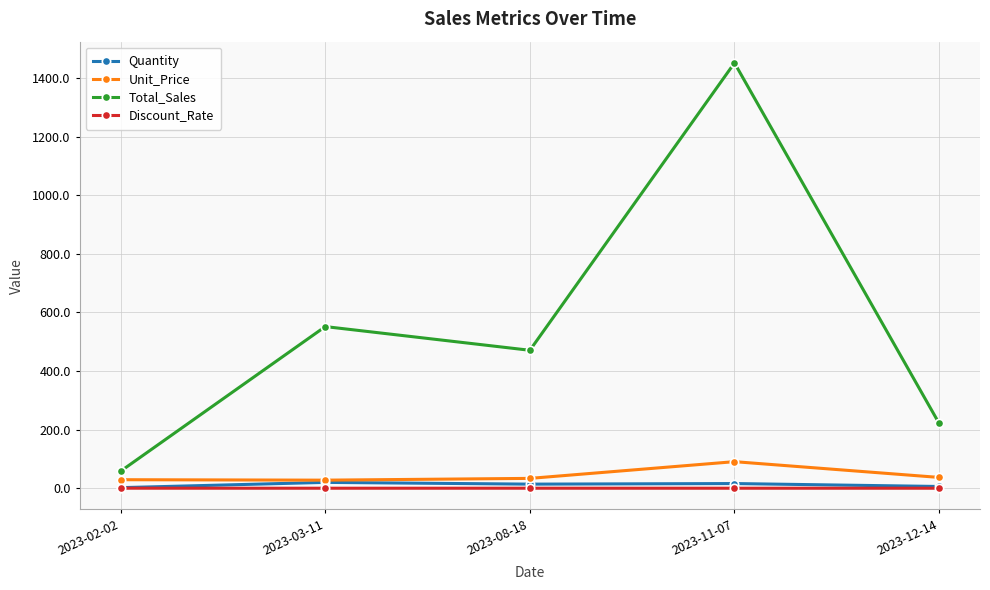

What is the label of the 4th point from the left?

2023-11-07